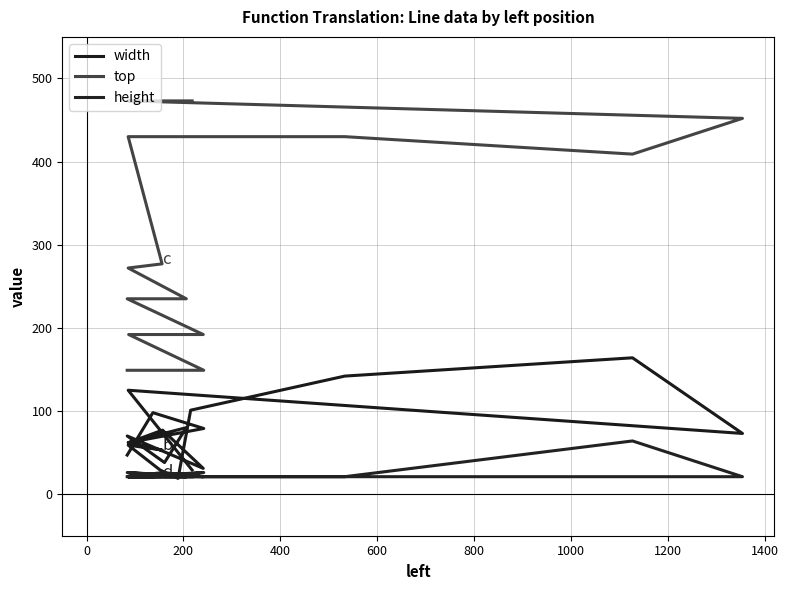

What is the difference between the highest and lowest values at 0?

128